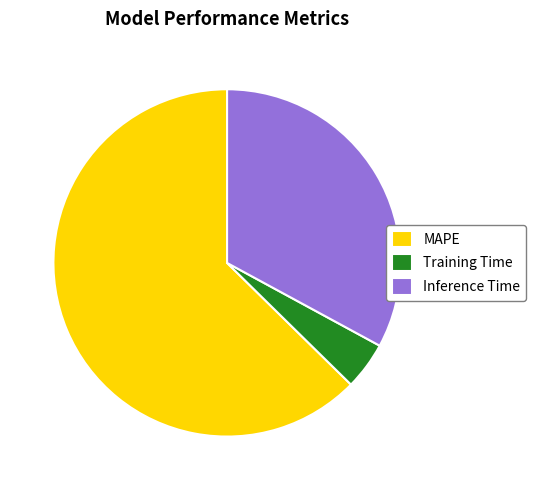

Which category accounts for the majority?

MAPE